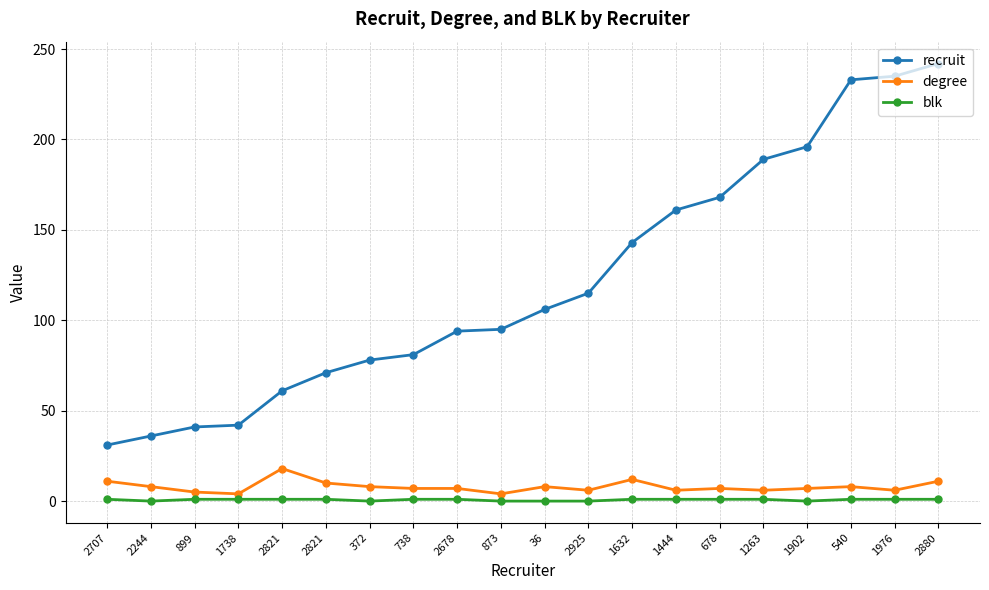

How many lines are shown in the chart?

3